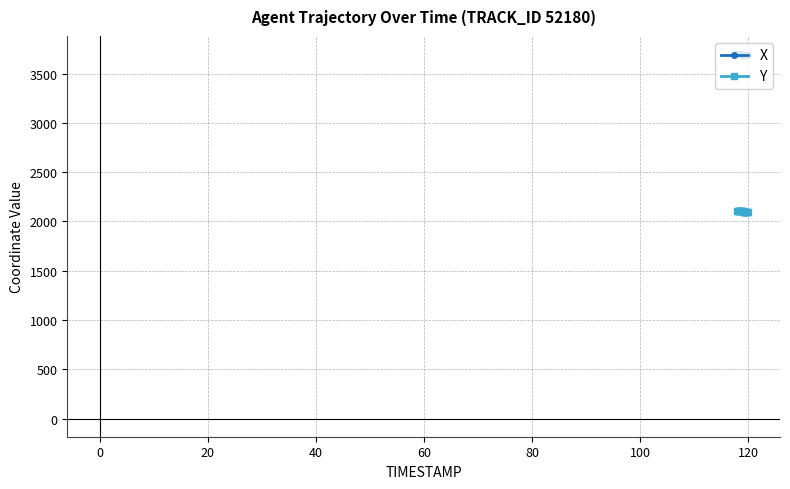

At how many categories does at least one series exceed 2178?

20